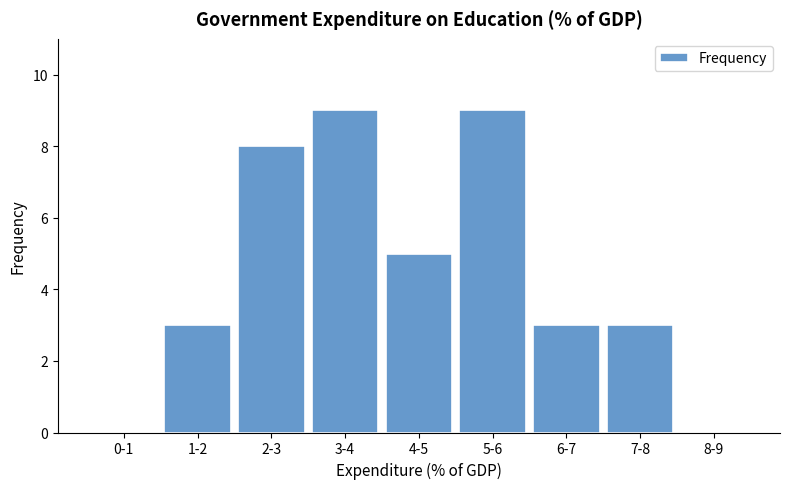

Reading left to right, what are all the values shown in this chart?

0-1=0	1-2=3	2-3=8	3-4=9	4-5=5	5-6=9	6-7=3	7-8=3	8-9=0